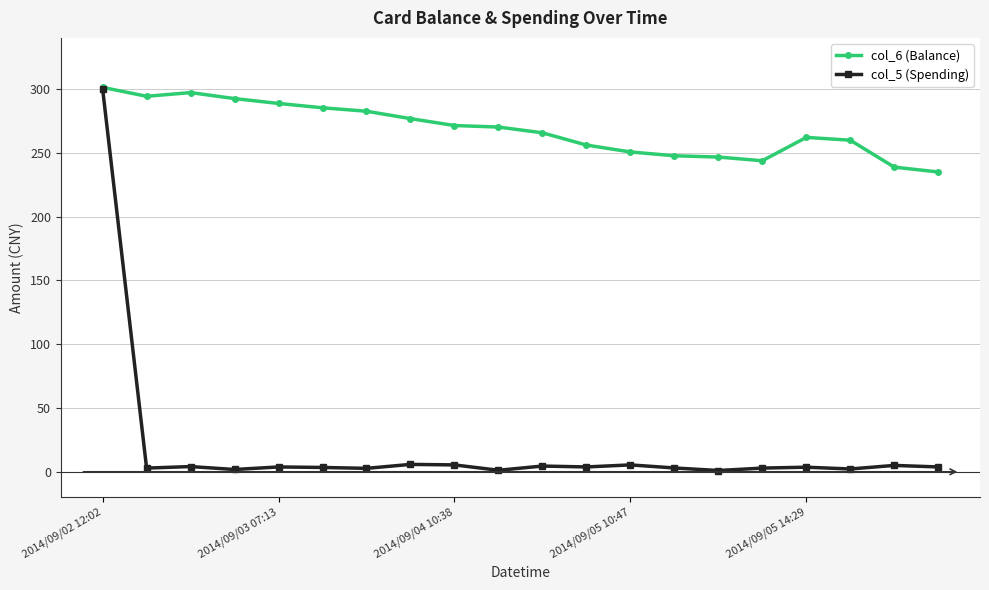

Rank the series by their average value, from lowest to highest.

col_5 (Spending), col_6 (Balance)